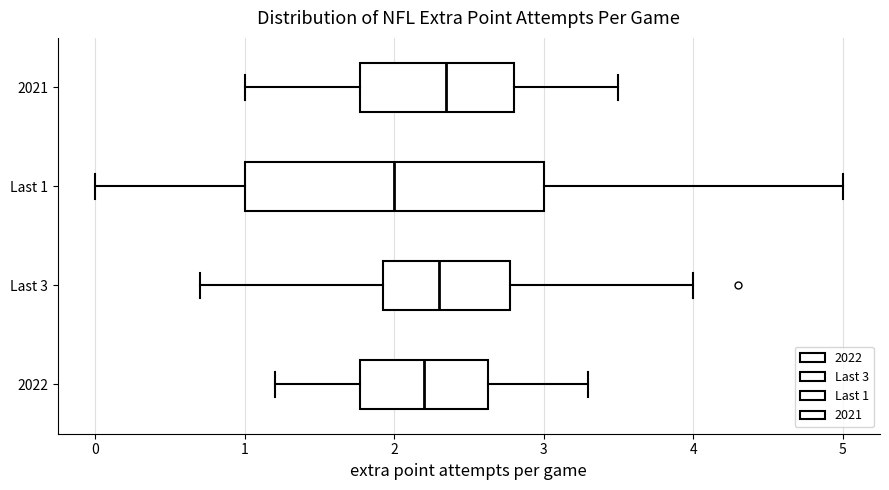

Where does the right whisker of the box for Last 1 end on the x-axis? The values are not printed on the chart, so give them approximately, as read against the axis.

5.0